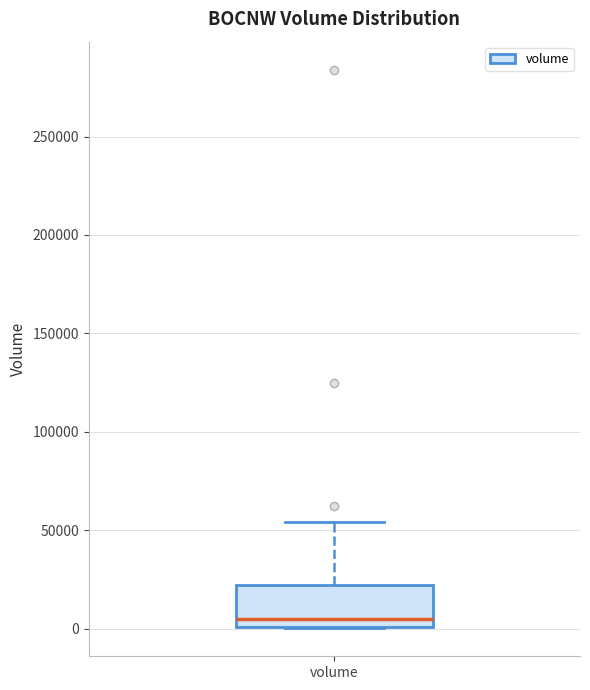

Where does the upper whisker of the box for volume end on the y-axis? The values are not printed on the chart, so give them approximately, as read against the axis.

55000